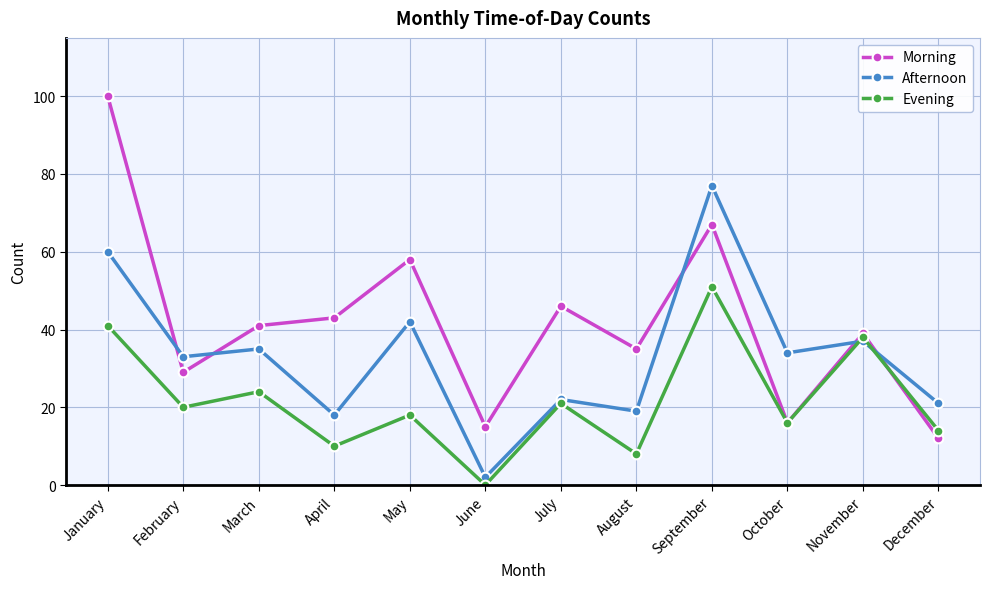

Reading left to right, list all the values displayed in this chart.

Morning: January=100	February=29	March=41	April=43	May=58	June=15	July=46	August=35	September=67	October=16	November=39	December=12
Afternoon: January=60	February=33	March=35	April=18	May=42	June=2	July=22	August=19	September=77	October=34	November=37	December=21
Evening: January=41	February=20	March=24	April=10	May=18	June=0	July=21	August=8	September=51	October=16	November=38	December=14